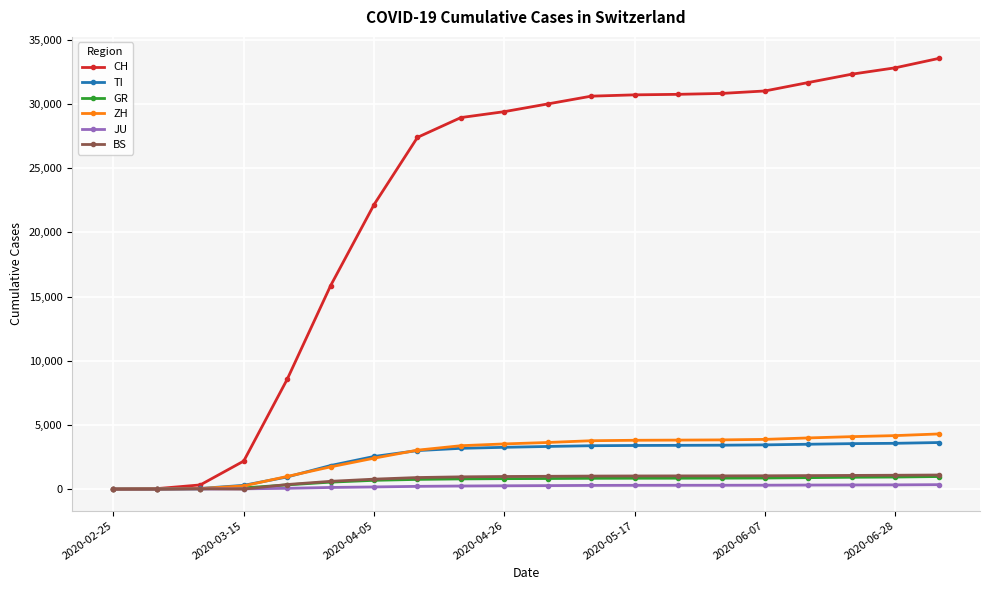

What is the difference between the maximum and second lowest values in the GR series?

972